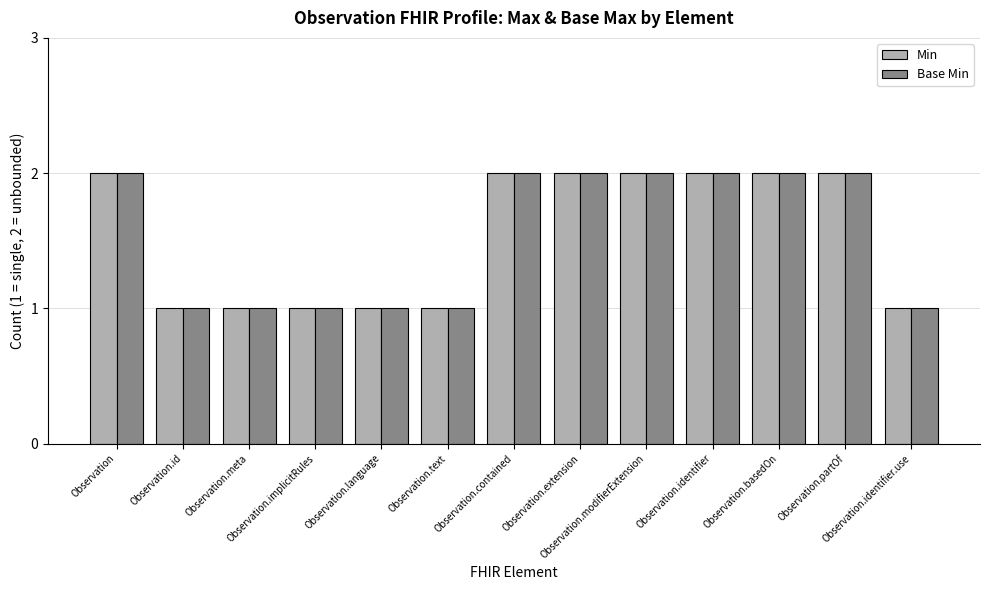

What is the sum of all Min values?

20